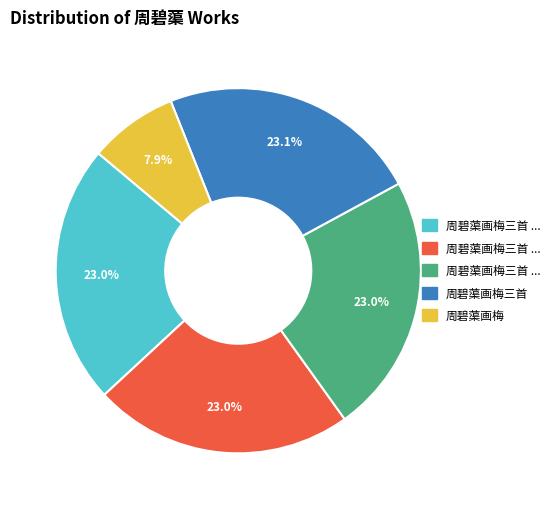

Is there a majority slice in this chart?

No